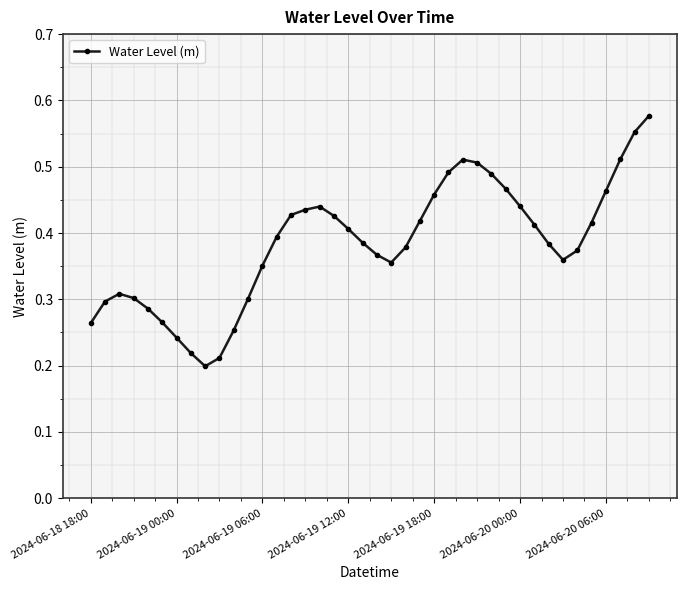

Count the values in the range 0 to 1.

40